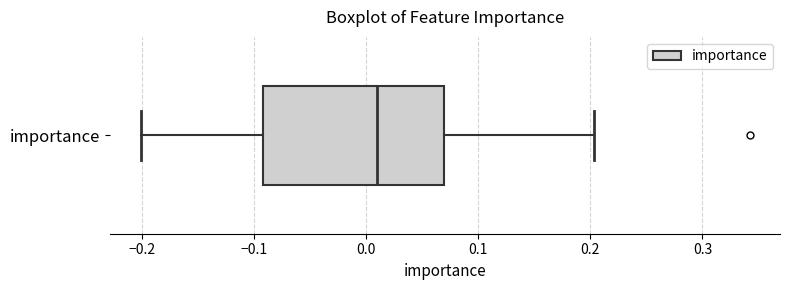

Transcribe this box plot: give where the median line is, the range the box spans, and where the two whiskers end, as read against the x-axis. The values are not printed on the chart, so give them approximately, as read against the axis.

median 0.01, box -0.09 to 0.07, whiskers -0.20 to 0.20